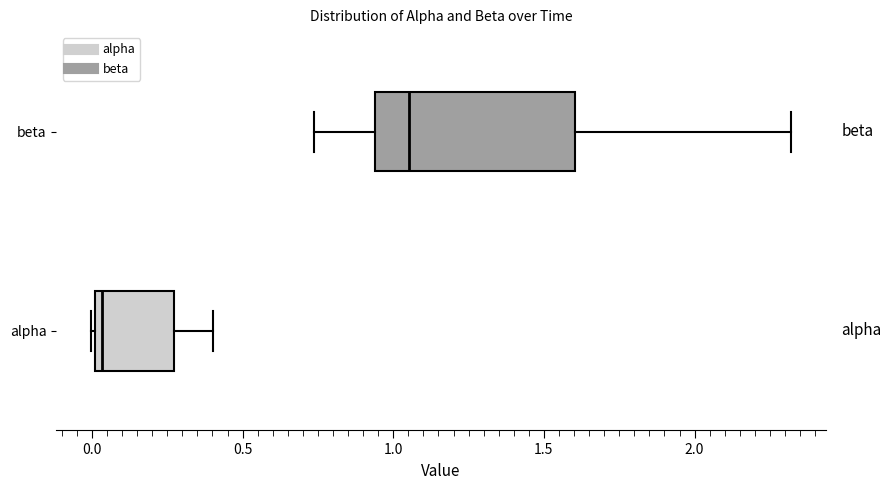

Reading bottom to top, read every box against the x-axis: the position of its median line, the range the box covers, and the ends of its whiskers. The values are not printed on the chart, so give them approximately, as read against the axis.

alpha: median 0.05, box 0.00 to 0.25, whiskers 0.00 to 0.40
beta: median 1.05, box 0.95 to 1.60, whiskers 0.75 to 2.30